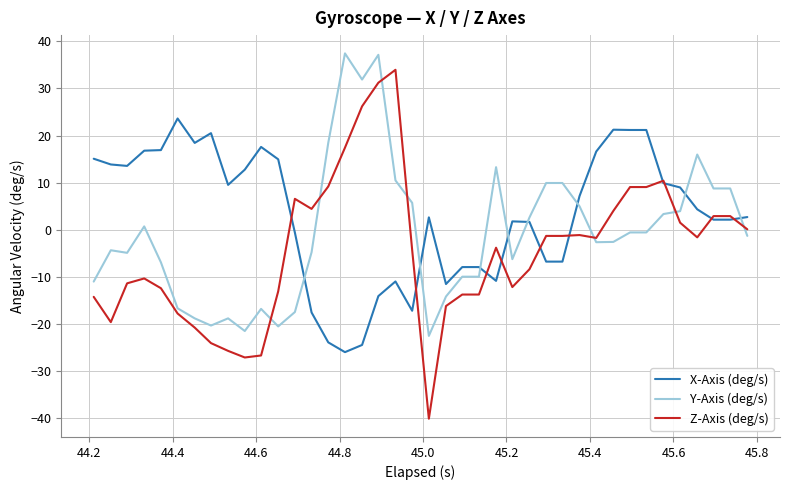

Which series has the largest total across all categories?

X-Axis (deg/s)